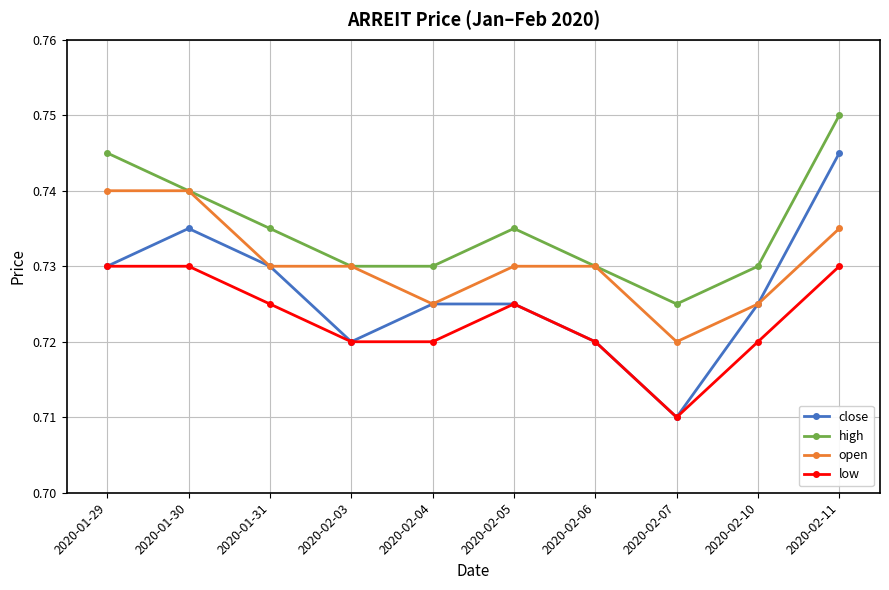

The value of low at 2020-02-05 is 1.0. True or false?

False